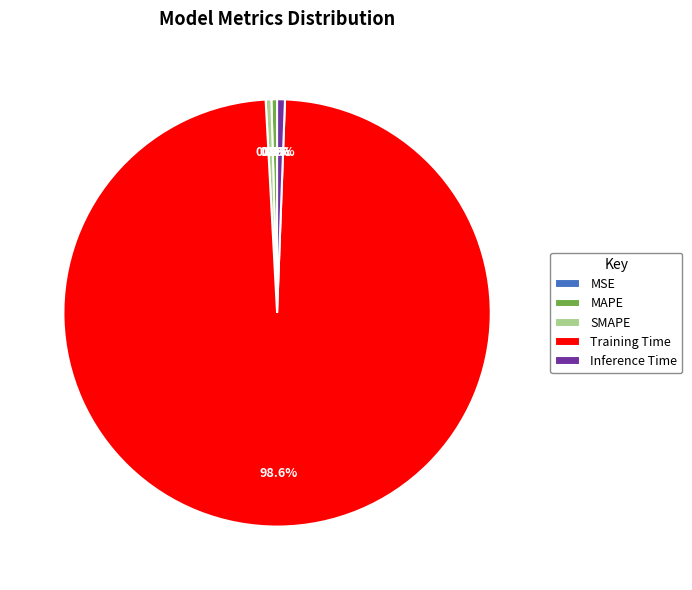

What is the largest slice in the pie chart?

Training Time